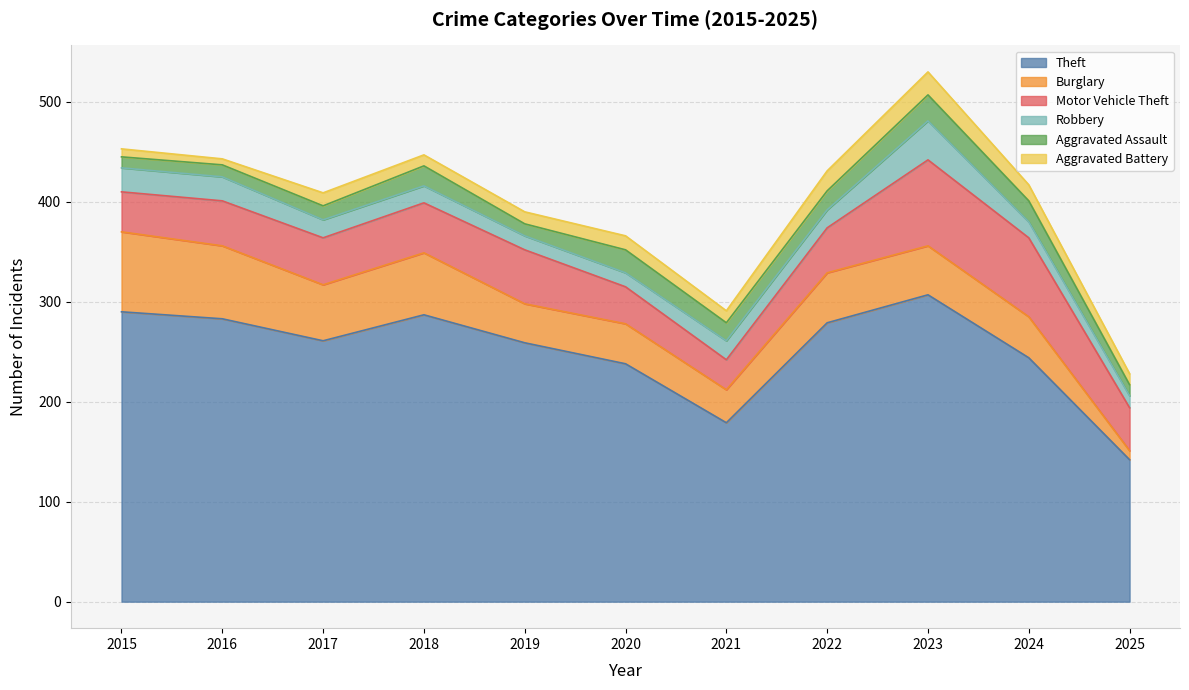

How many series are shown in this chart?

6